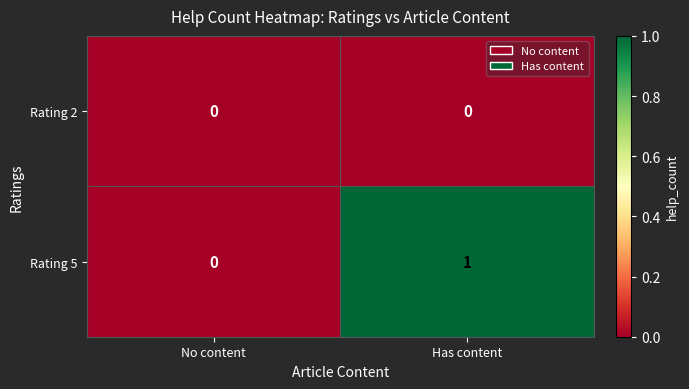

Count the number of data series in this chart.

2